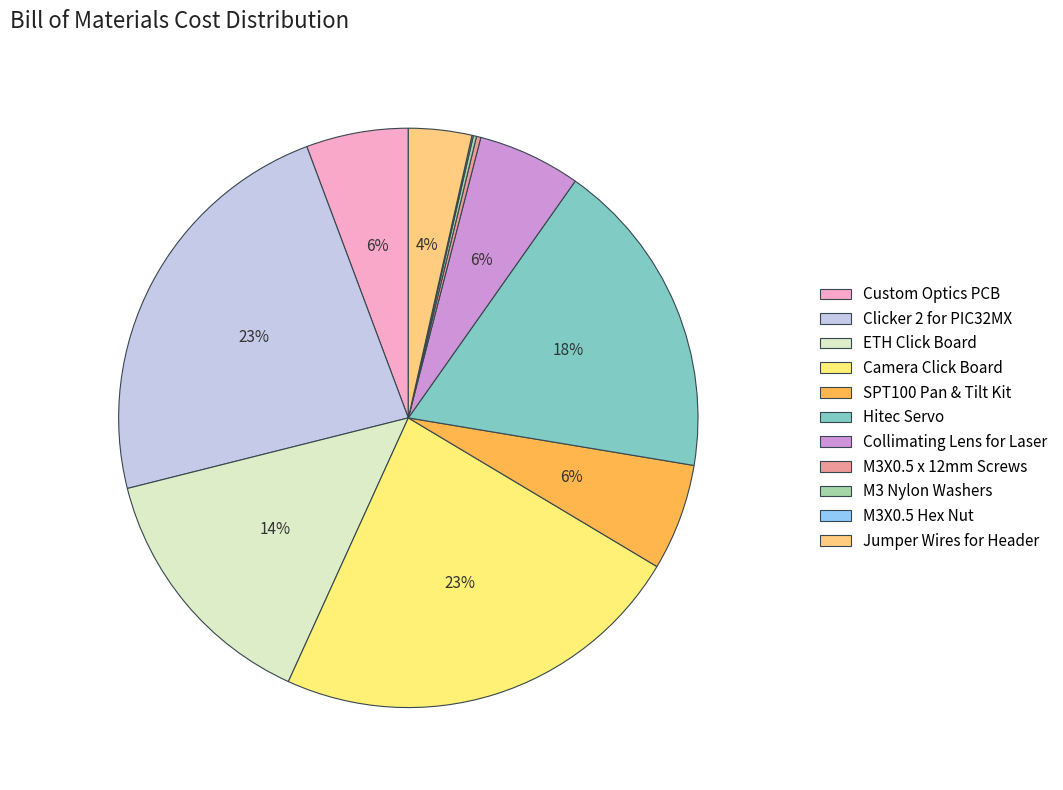

What is the total percentage of Custom Optics PCB and M3X0.5 x 12mm Screws?

5.9%